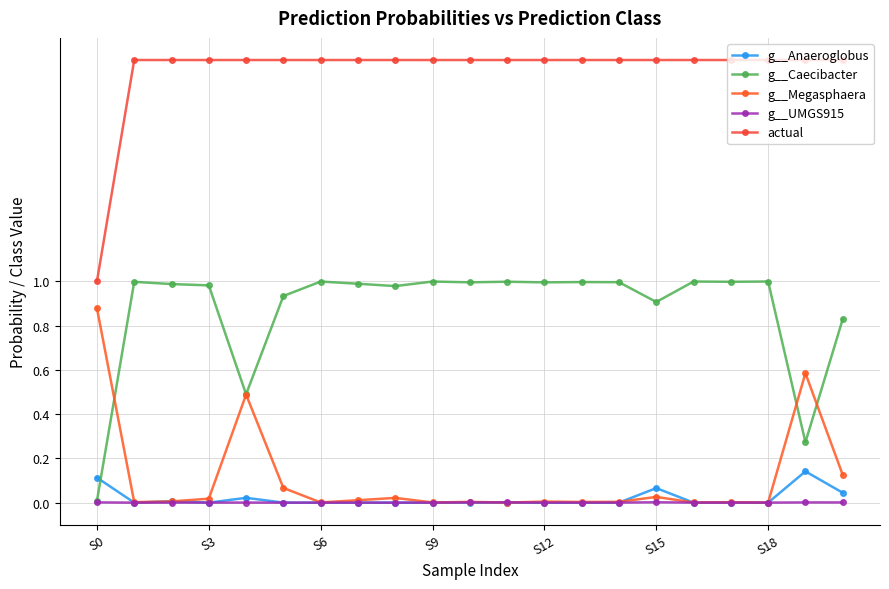

Which series has the largest range (max minus min)?

actual